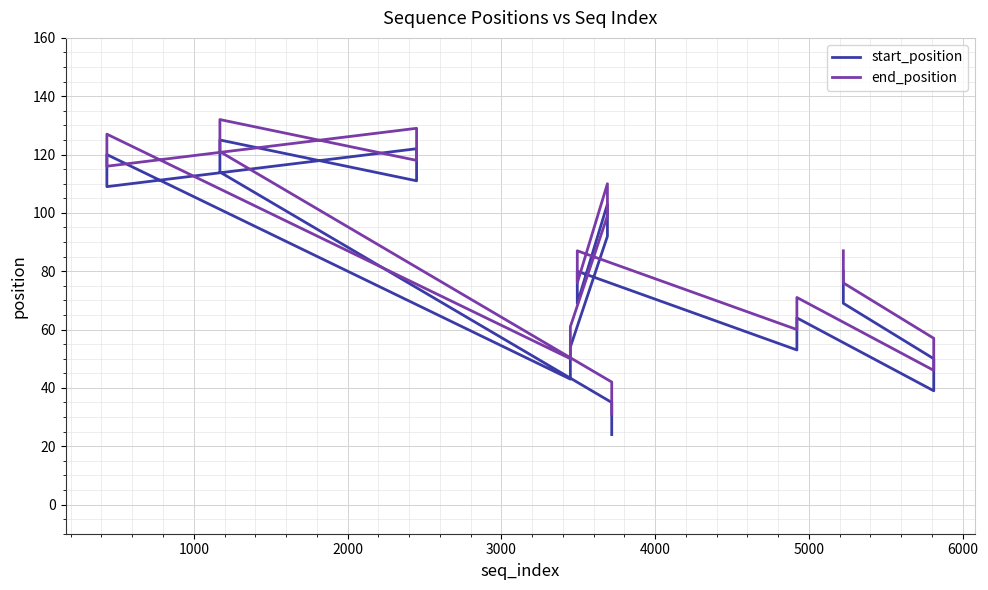

Which series has the widest spread of values?

start_position